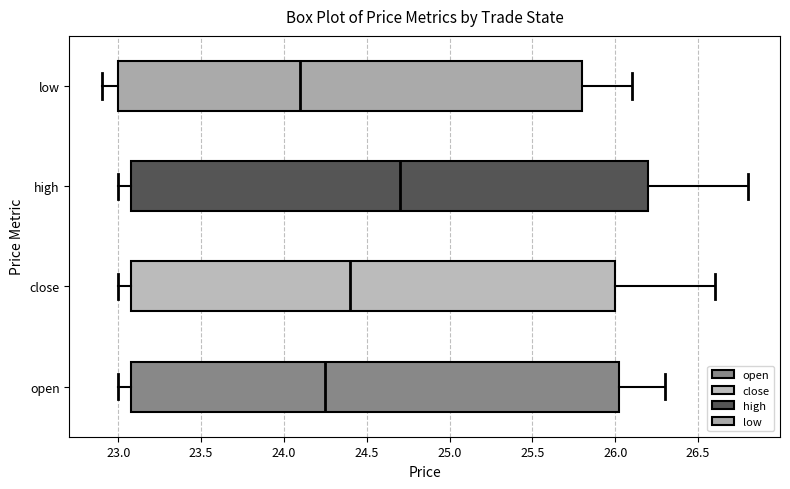

Reading bottom to top, read every box against the x-axis: the position of its median line, the range the box covers, and the ends of its whiskers. The values are not printed on the chart, so give them approximately, as read against the axis.

open: median 24.25, box 23.10 to 26.05, whiskers 23.00 to 26.30
close: median 24.40, box 23.10 to 26.00, whiskers 23.00 to 26.60
high: median 24.70, box 23.10 to 26.20, whiskers 23.00 to 26.80
low: median 24.10, box 23.00 to 25.80, whiskers 22.90 to 26.10